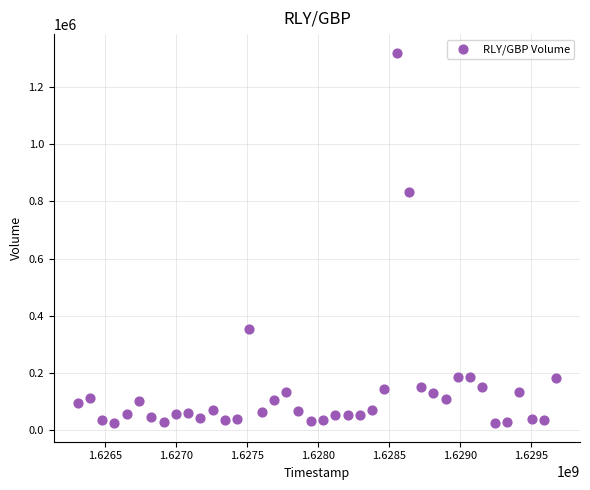

What Y value in the scatter plot is closest to 672173?

834524